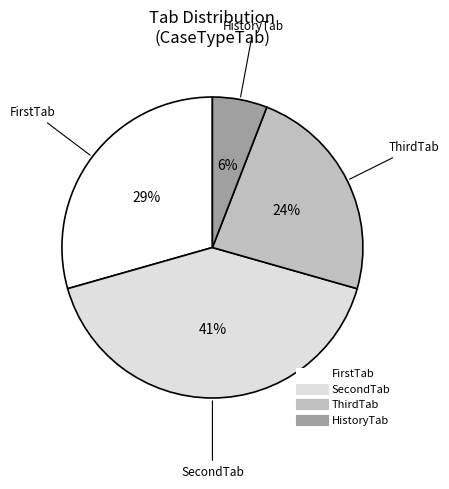

What is the smallest slice in the pie chart?

HistoryTab